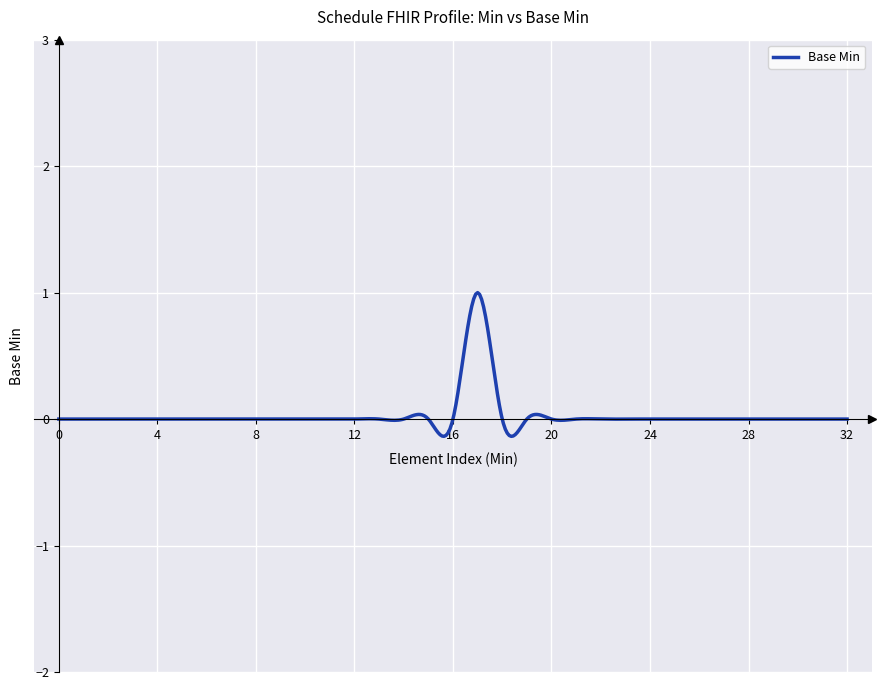

What is the greatest value displayed?

1.0